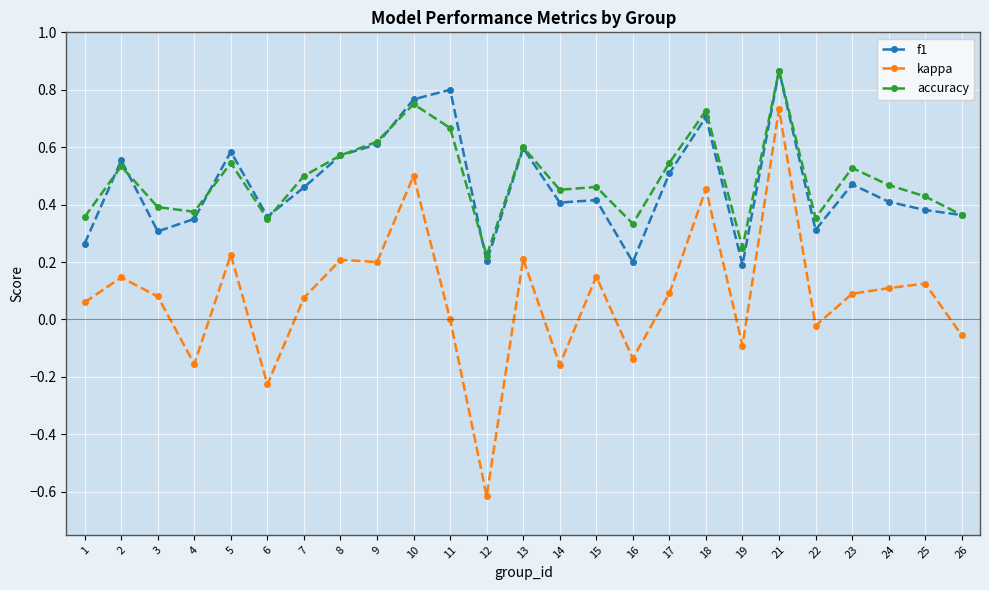

Where is the first local minimum for f1?

3